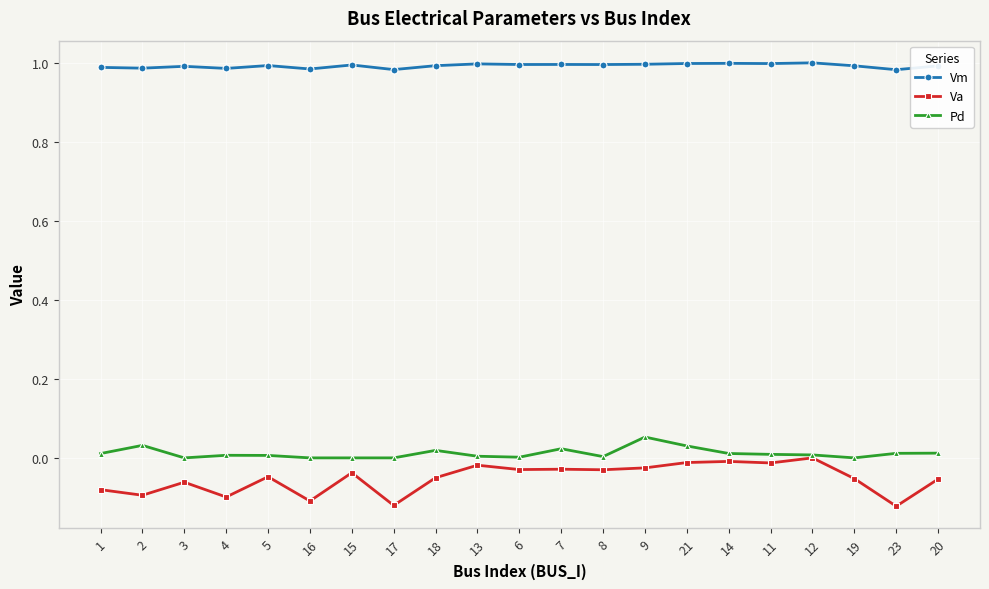

True or false: Pd has more than 2 interior local peaks.

True